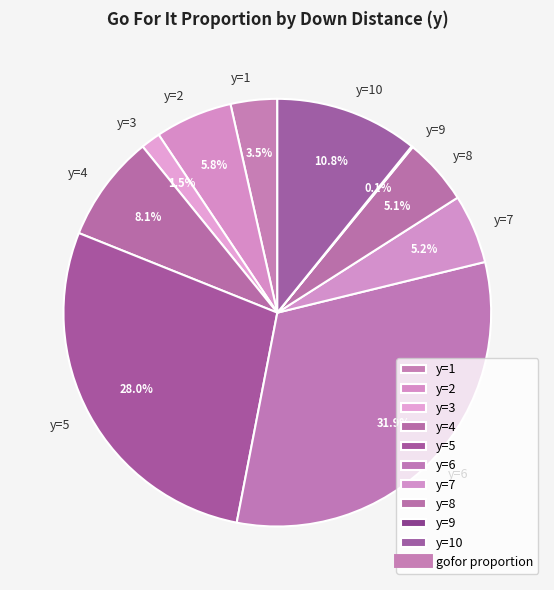

Combined, do y=6 and y=5 account for over 50%?

Yes